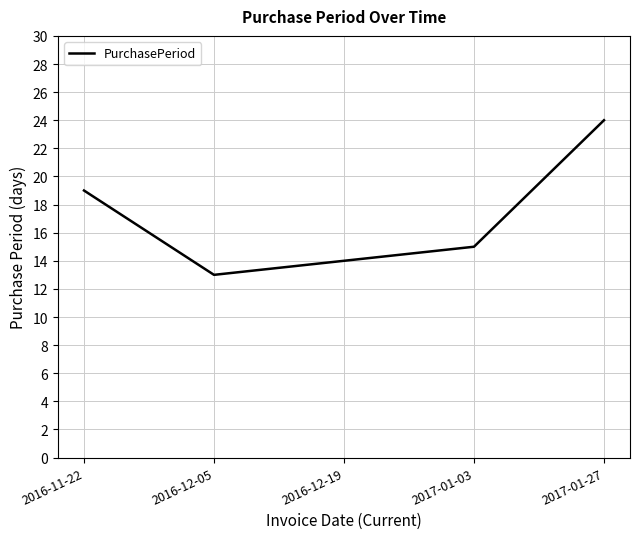

How many interior local valleys (lower than both neighbors) does the data have?

1